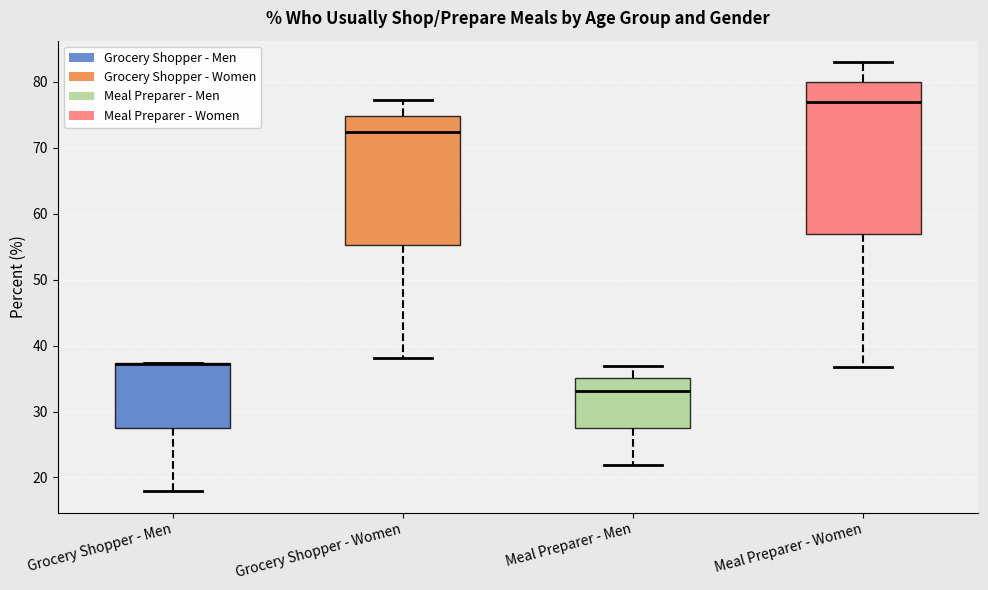

Reading left to right, transcribe this box plot: for each box, give where its median line is, the range the box spans, and where its two whiskers end, as read against the y-axis. The values are not printed on the chart, so give them approximately, as read against the axis.

Grocery Shopper - Men: median 37 (drawn on the box's upper edge), box 28 to 37, whiskers 18 to 37
Grocery Shopper - Women: median 72, box 55 to 75, whiskers 38 to 77
Meal Preparer - Men: median 33, box 28 to 35, whiskers 22 to 37
Meal Preparer - Women: median 77, box 57 to 80, whiskers 37 to 83